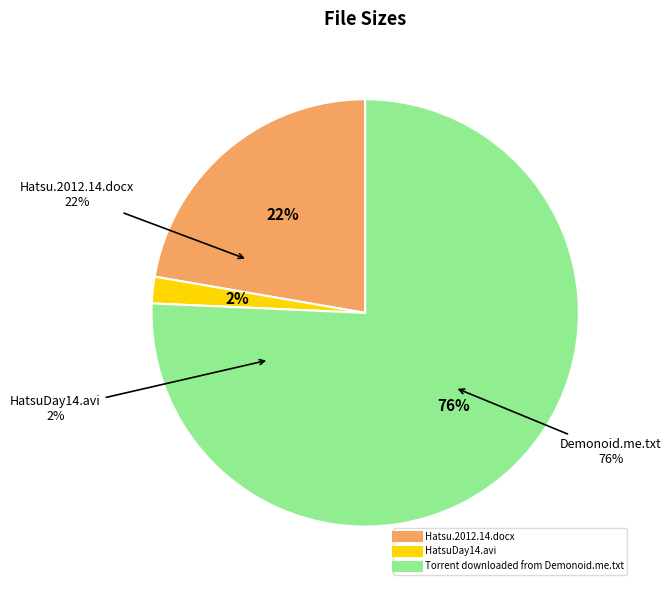

To the nearest percent, what is the difference between the largest and smallest slice percentages?

74%